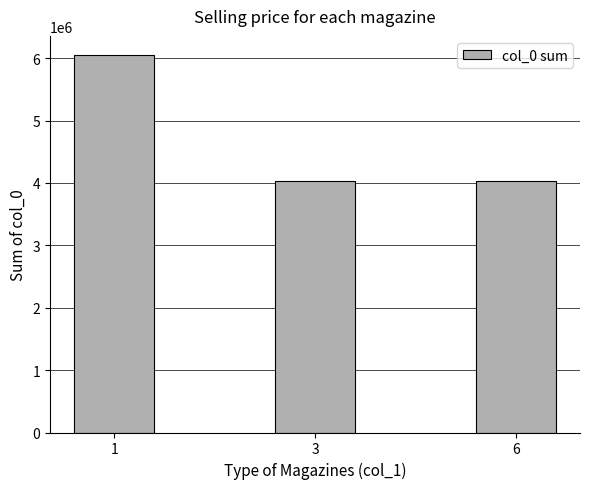

Which category has the highest value across all series?

1